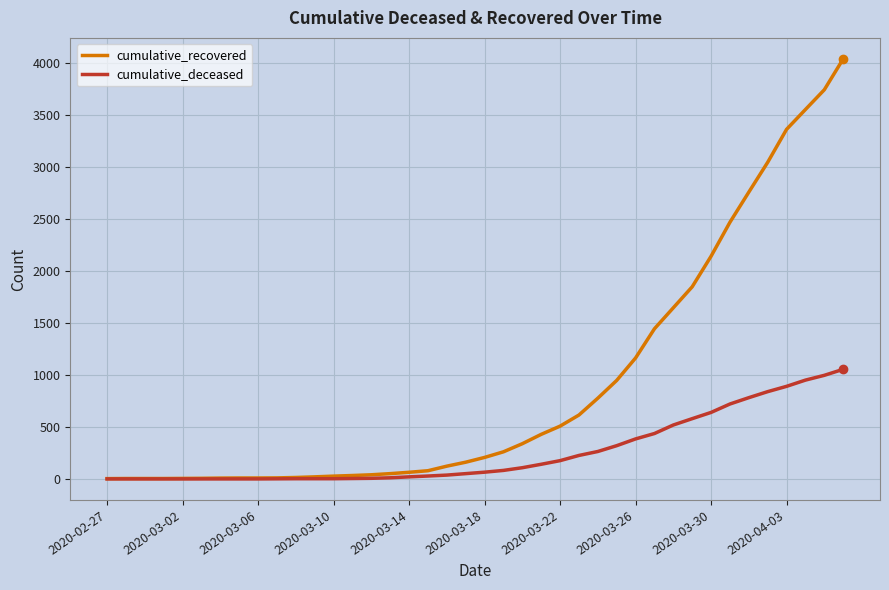

Rank the series by their average value, from highest to lowest.

cumulative_recovered, cumulative_deceased